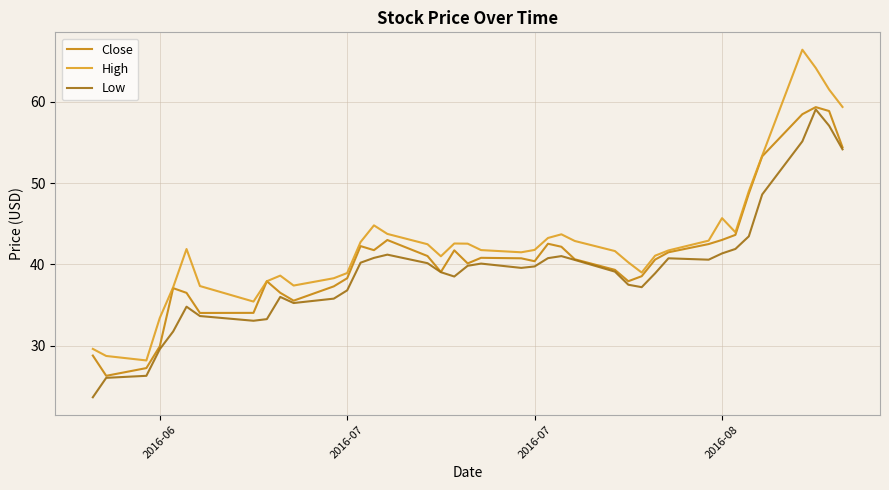

Which series has the widest spread of values?

High